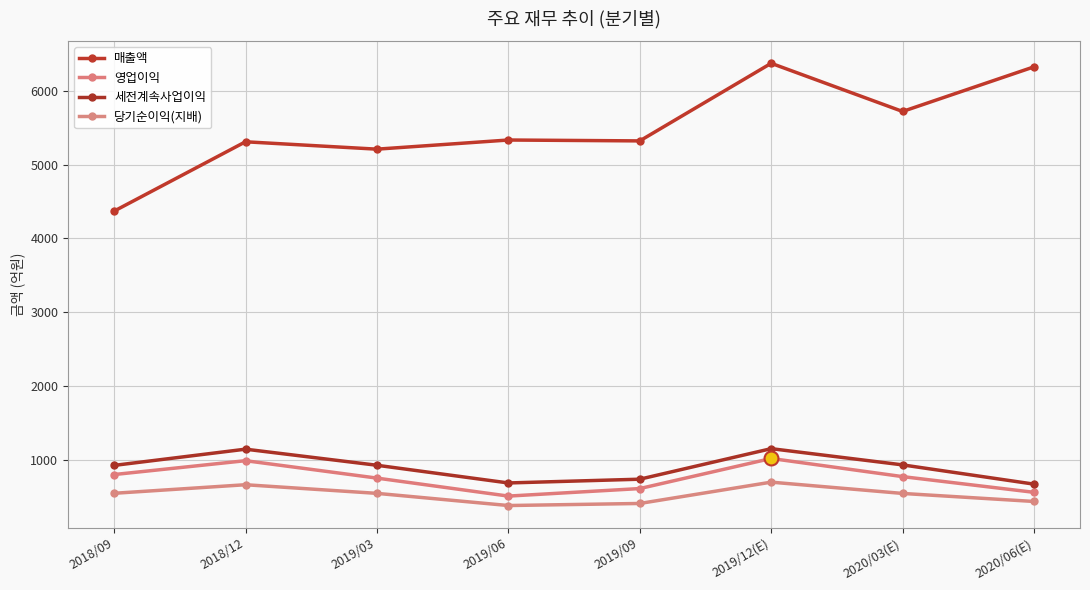

How many lines are shown in the chart?

4